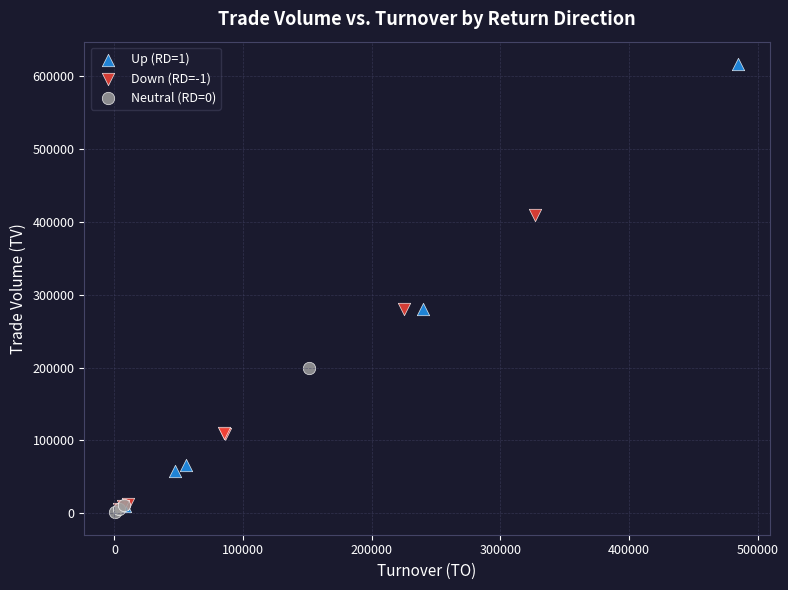

Which series has the widest spread of Y values?

Up (RD=1)